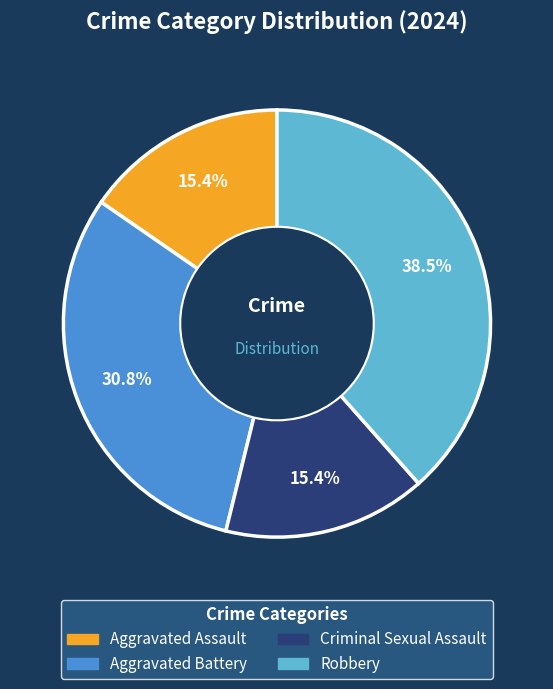

To the nearest percent, what is the average slice percentage?

25%